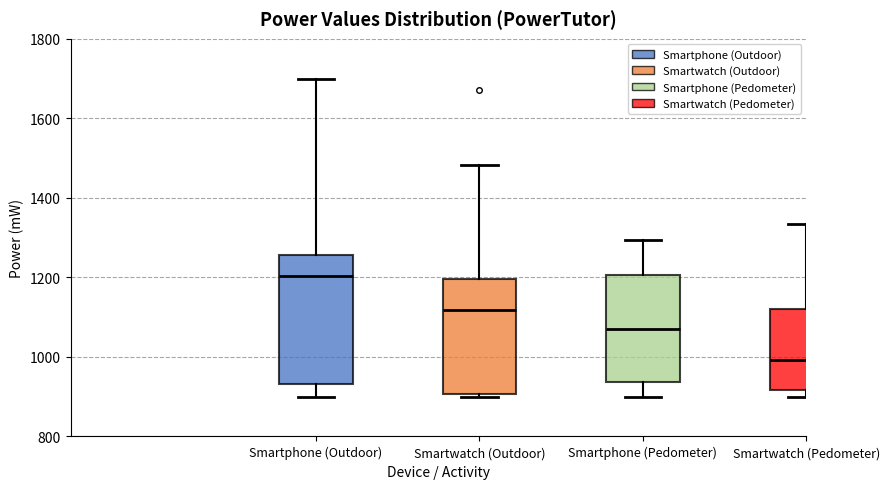

Where is the upper edge of the box for Smartwatch (Outdoor) on the y-axis? The values are not printed on the chart, so give them approximately, as read against the axis.

1200